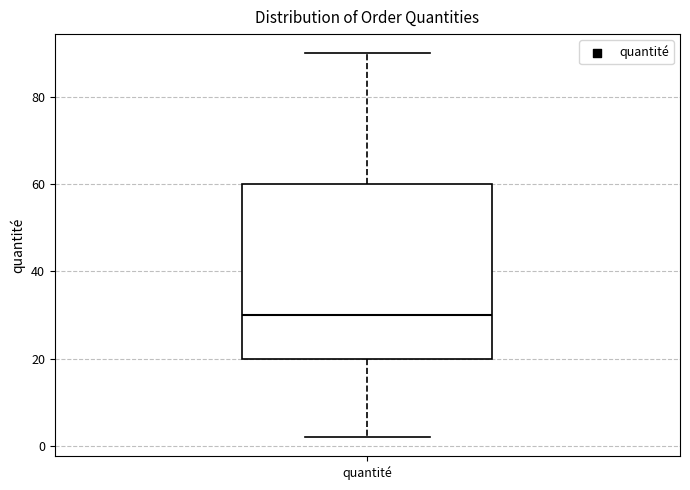

Read this box plot against the y-axis: the position of the median line, the range covered by the box, and the ends of both whiskers. The values are not printed on the chart, so give them approximately, as read against the axis.

median 30, box 20 to 60, whiskers 2 to 90